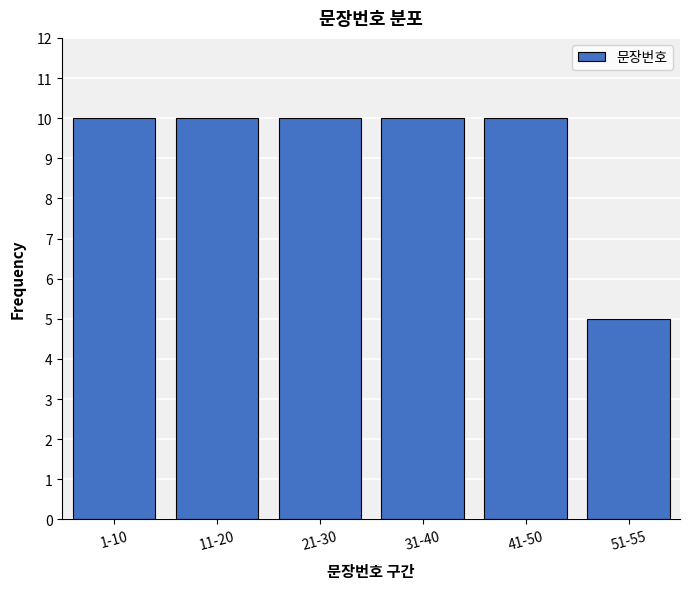

Reading right to left, extract all data points from this chart.

51-55=5	41-50=10	31-40=10	21-30=10	11-20=10	1-10=10